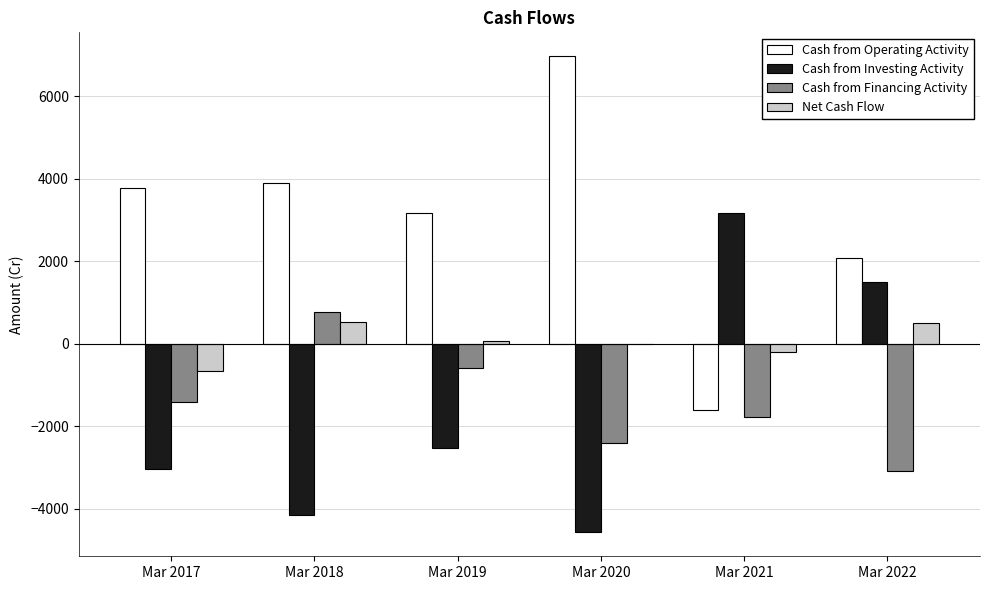

Where is Cash from Financing Activity nearest to the value -1161?

Mar 2017